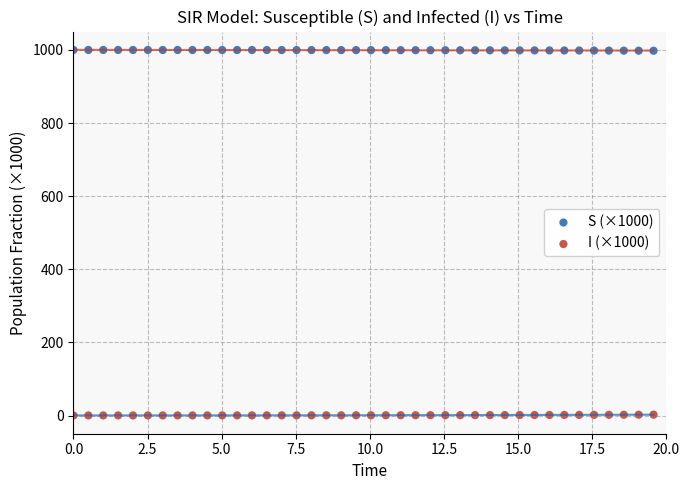

Which series reaches the minimum Y coordinate?

I (×1000)